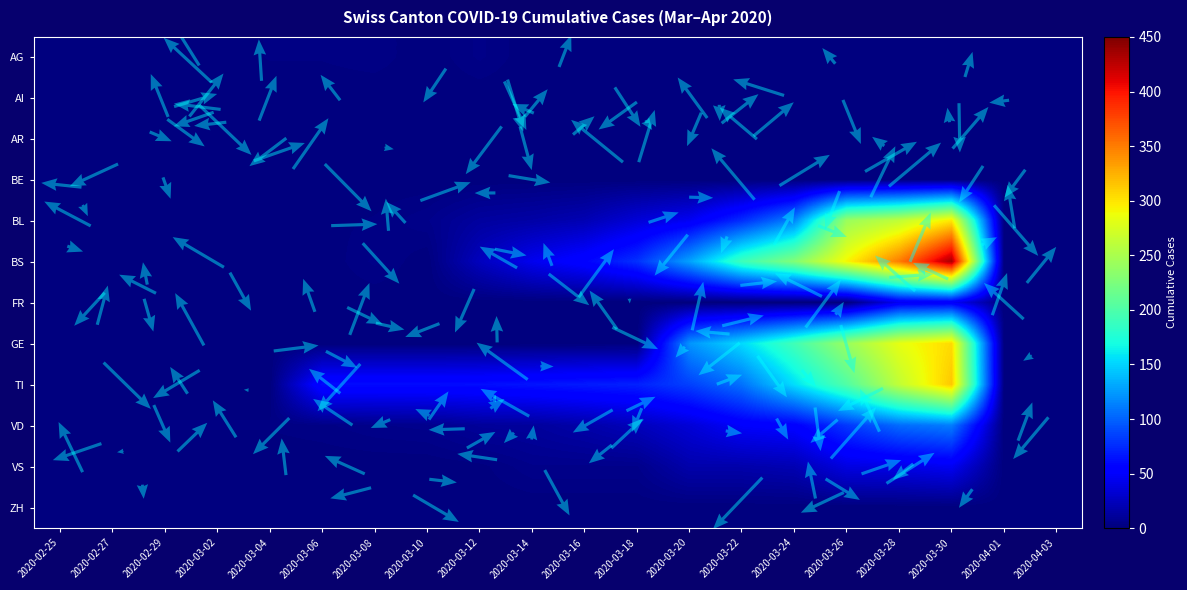

Which series changed the most between 2020-03-24 and 2020-04-01?

BS